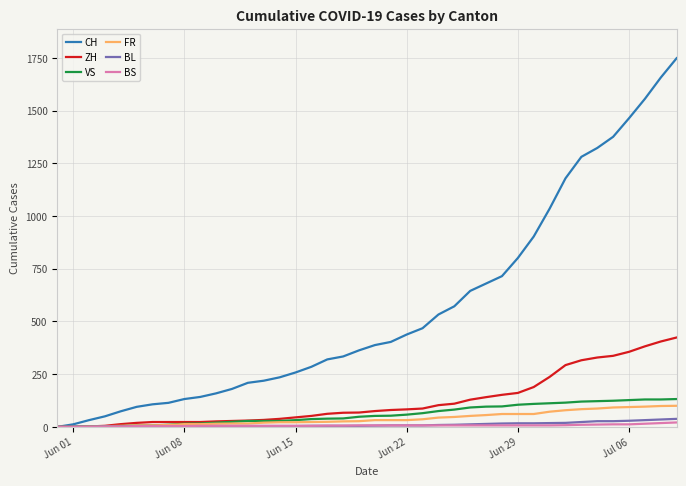

What is the greatest value displayed?

1749